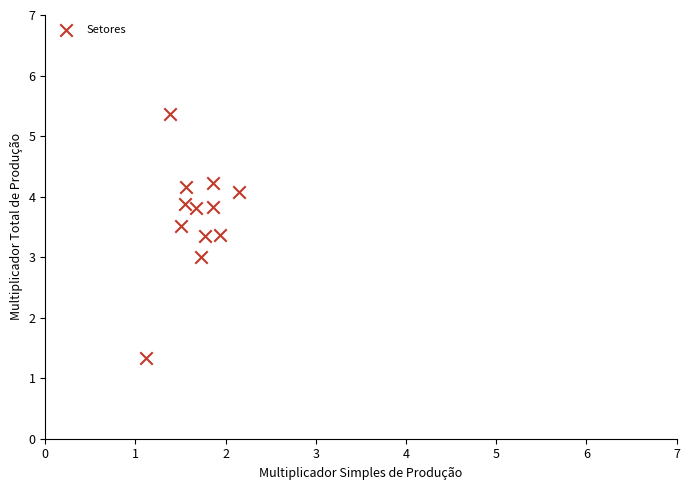

What is the average X value?

1.7